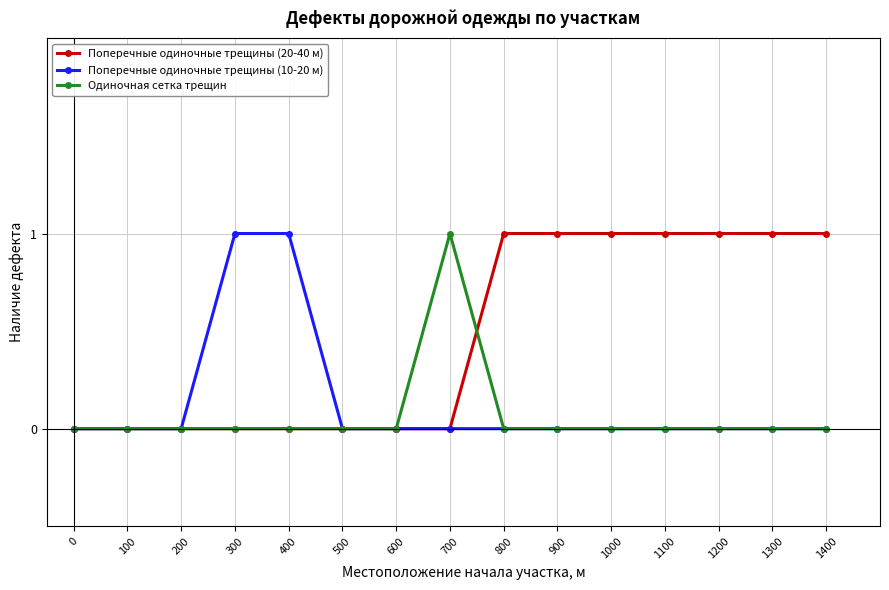

Which series changed the most between 600 and 800?

Поперечные одиночные трещины (20-40 м)